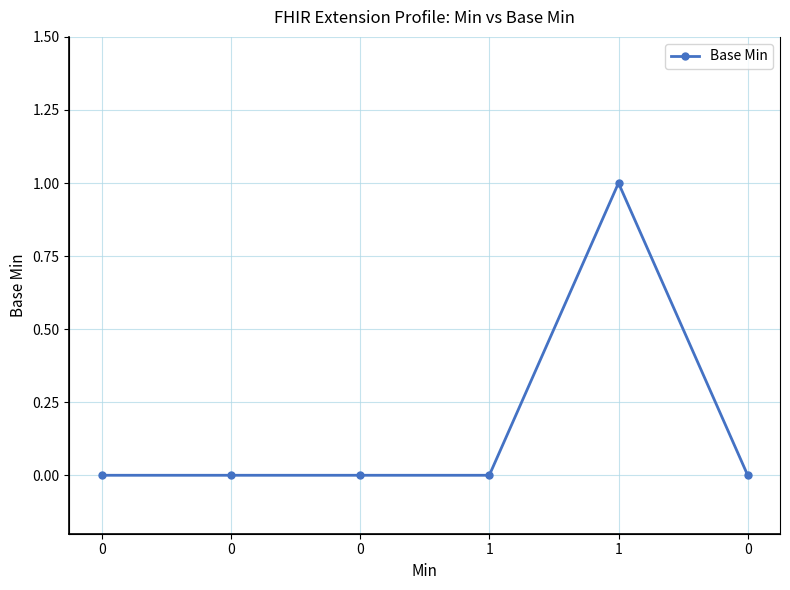

Reading left to right, what are all the values shown in this chart?

0	0	0	0	1	0